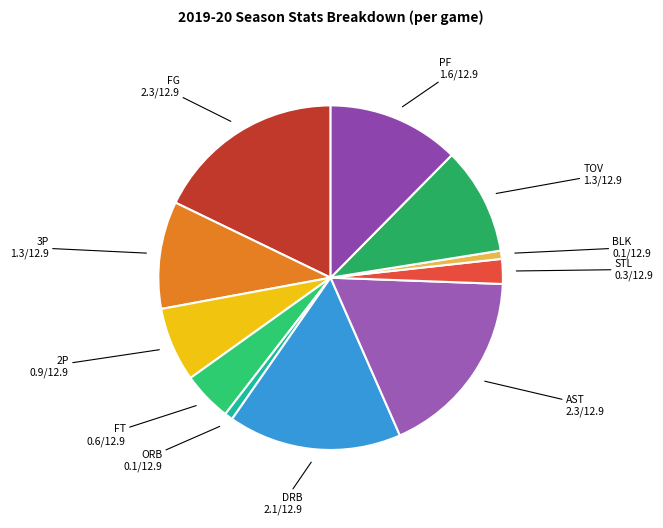

Count the number of slices in the pie.

11